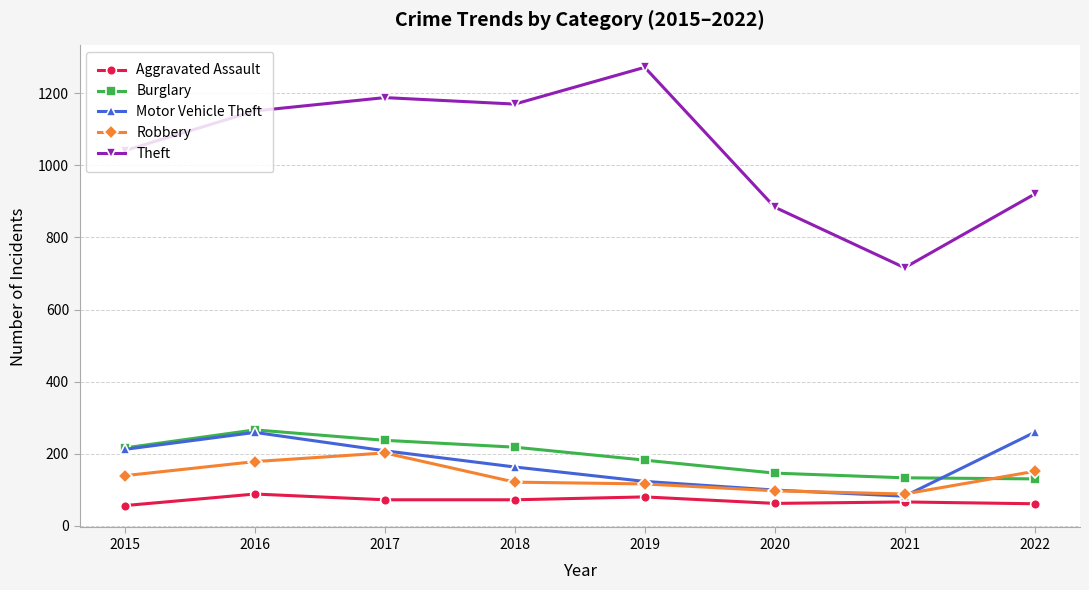

Which label corresponds to the largest value in the chart?

2019